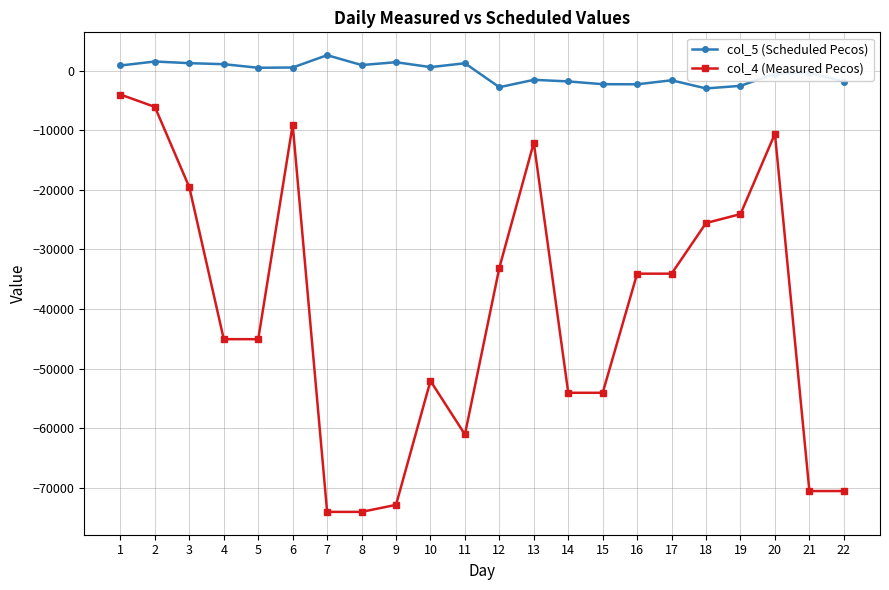

At 16, list the series in order from smallest to largest.

col_4 (Measured Pecos), col_5 (Scheduled Pecos)